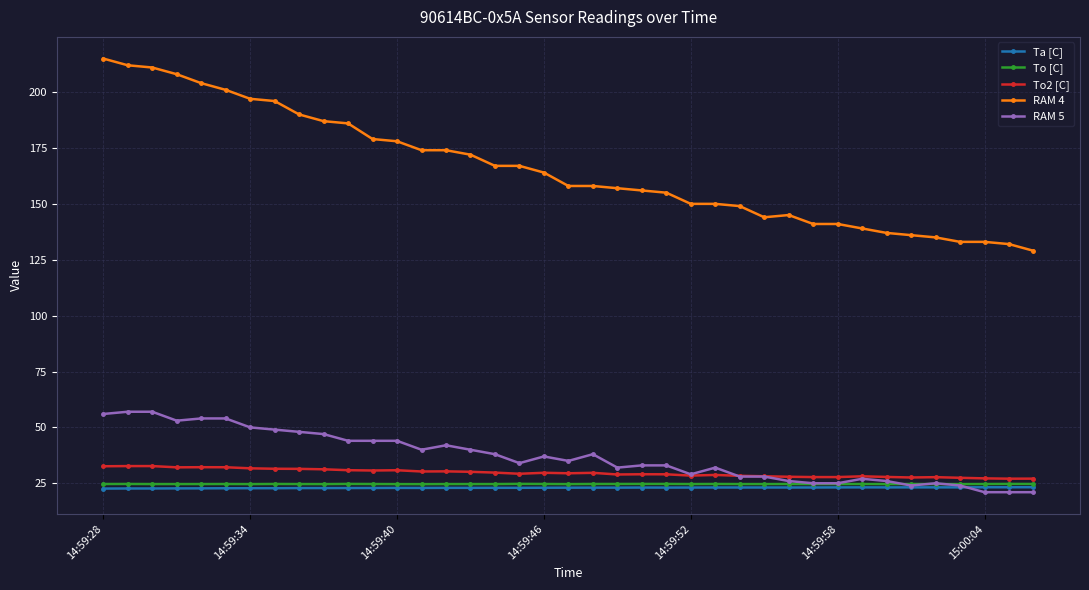

Which series has the largest total across all categories?

RAM 4